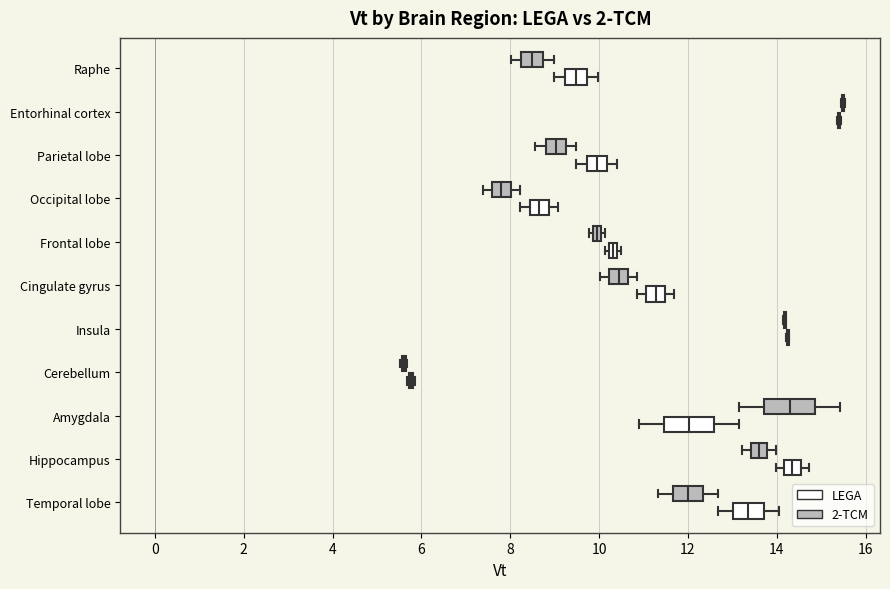

Where does the left whisker of the box for Cingulate gyrus (LEGA) end on the x-axis? The values are not printed on the chart, so give them approximately, as read against the axis.

10.8